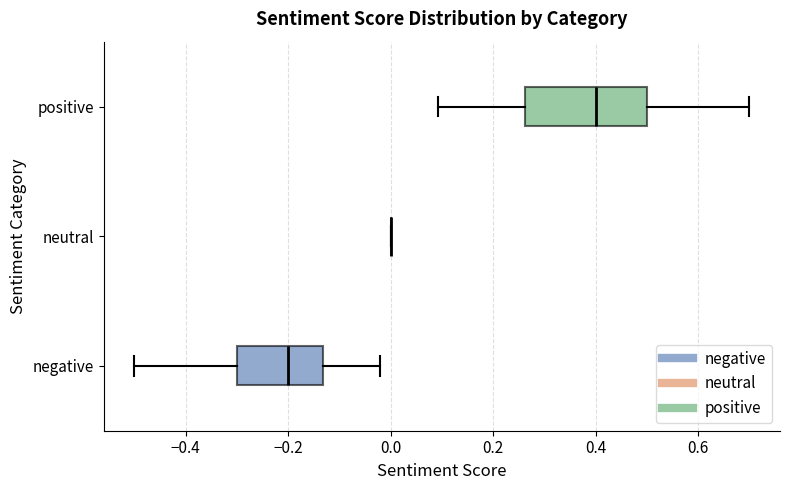

Reading bottom to top, read every box against the x-axis: the position of its median line, the range the box covers, and the ends of its whiskers. The values are not printed on the chart, so give them approximately, as read against the axis.

negative: median -0.20, box -0.30 to -0.14, whiskers -0.50 to -0.02
neutral: box collapsed to a line at 0.00, whiskers 0.00 to 0.00
positive: median 0.40, box 0.26 to 0.50, whiskers 0.10 to 0.70